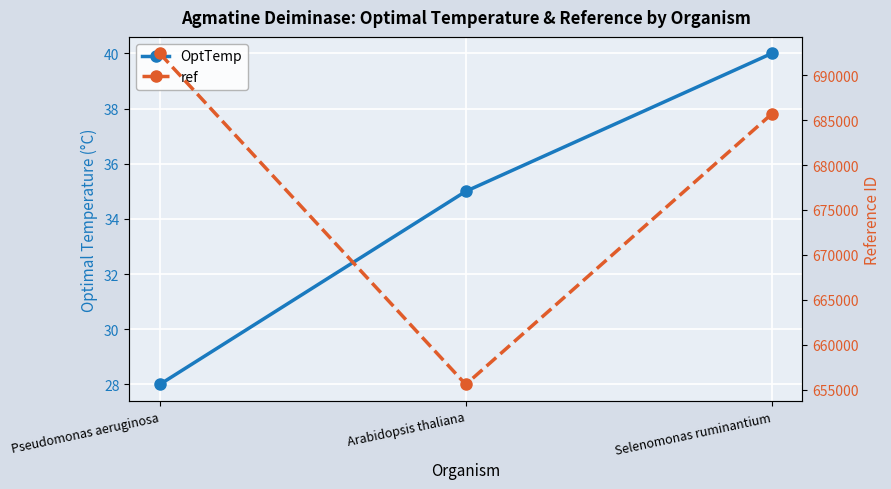

At which label is ref closest to 674000?

Selenomonas ruminantium